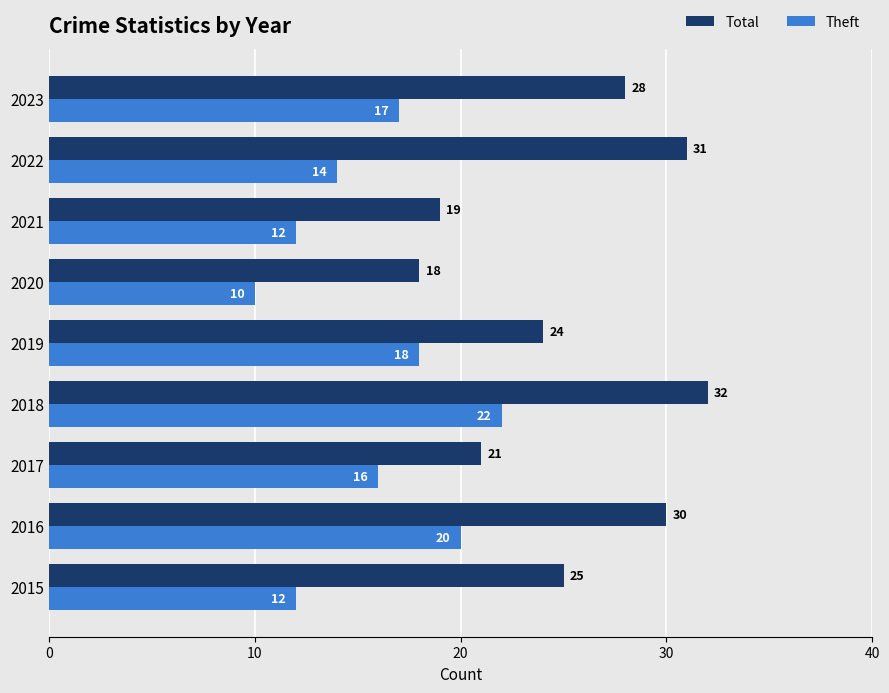

Rank the series by their average value, from lowest to highest.

Theft, Total